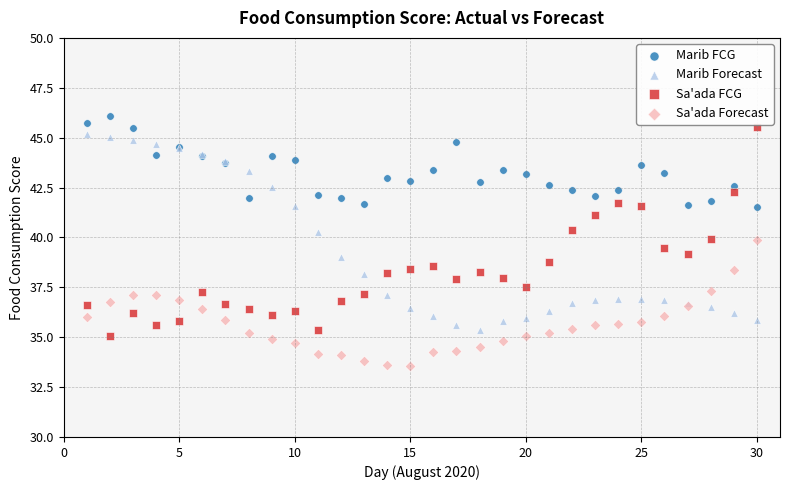

Which series contains the lowest Y value?

Sa'ada Forecast